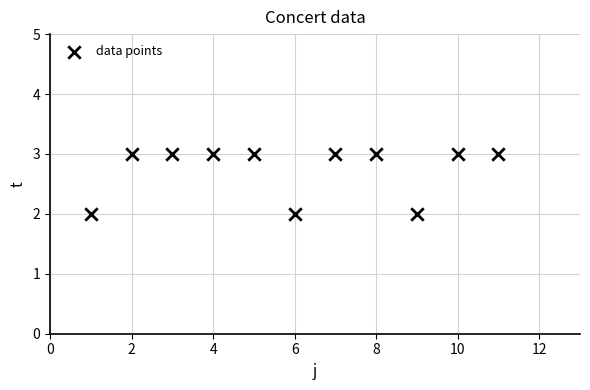

What is the average X value?

6